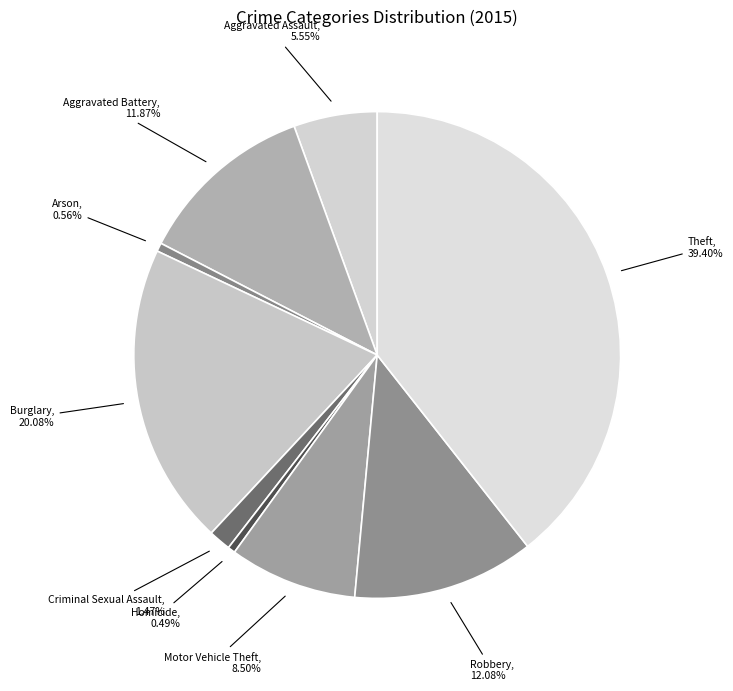

Count the number of slices in the pie.

9